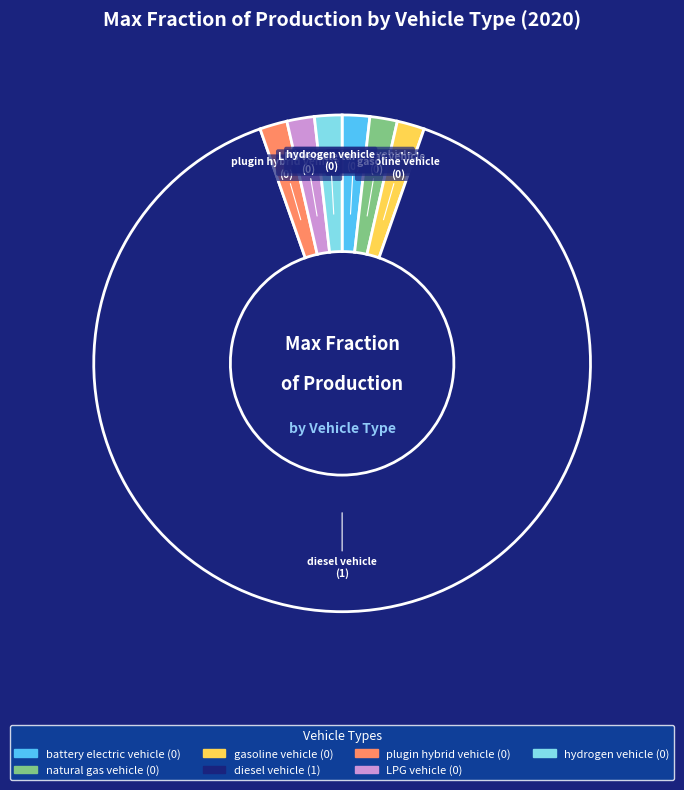

What is the largest slice in the pie chart?

diesel vehicle